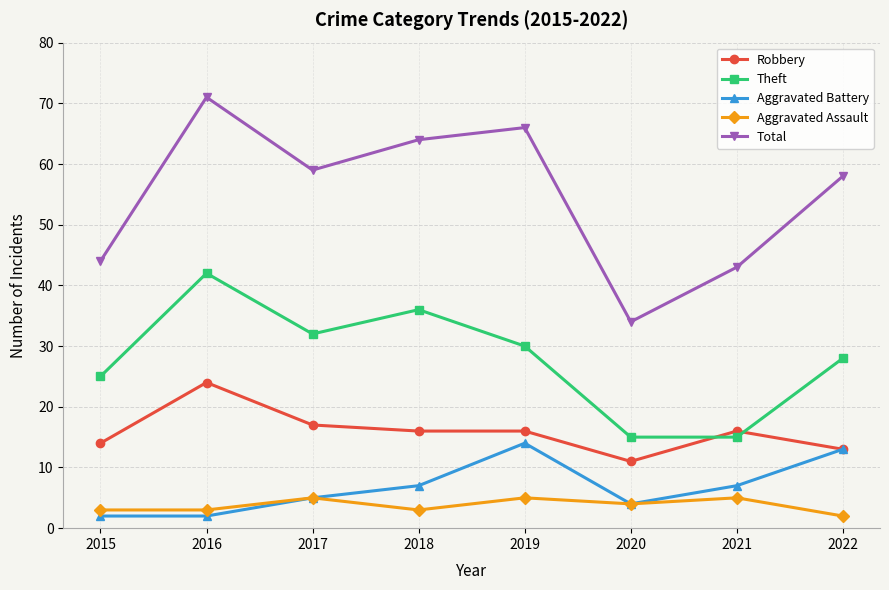

What is the maximum value shown in the chart?

71